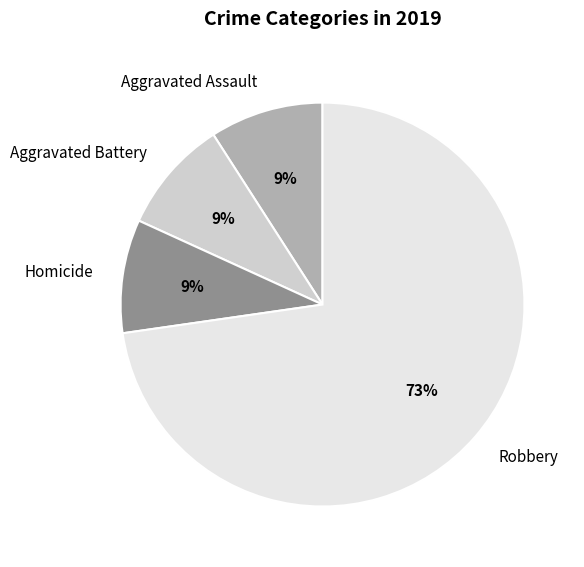

Do Aggravated Battery and Aggravated Assault together represent more than half of the pie?

No